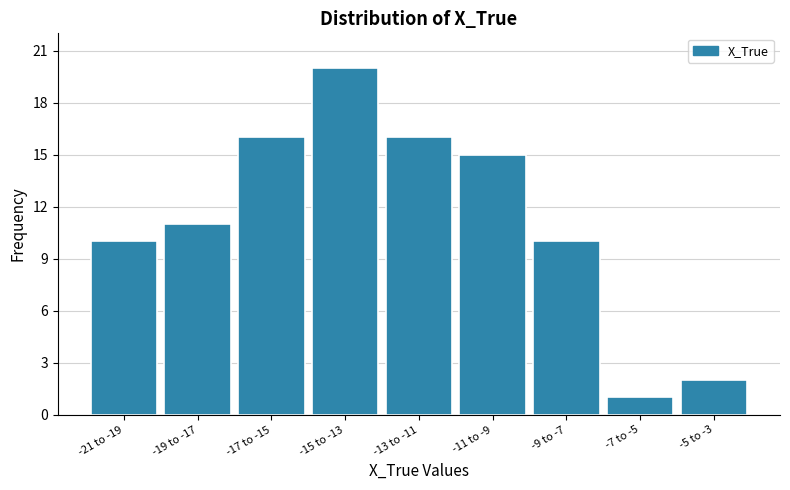

Reading left to right, transcribe all the data shown in this chart.

10	11	16	20	16	15	10	1	2